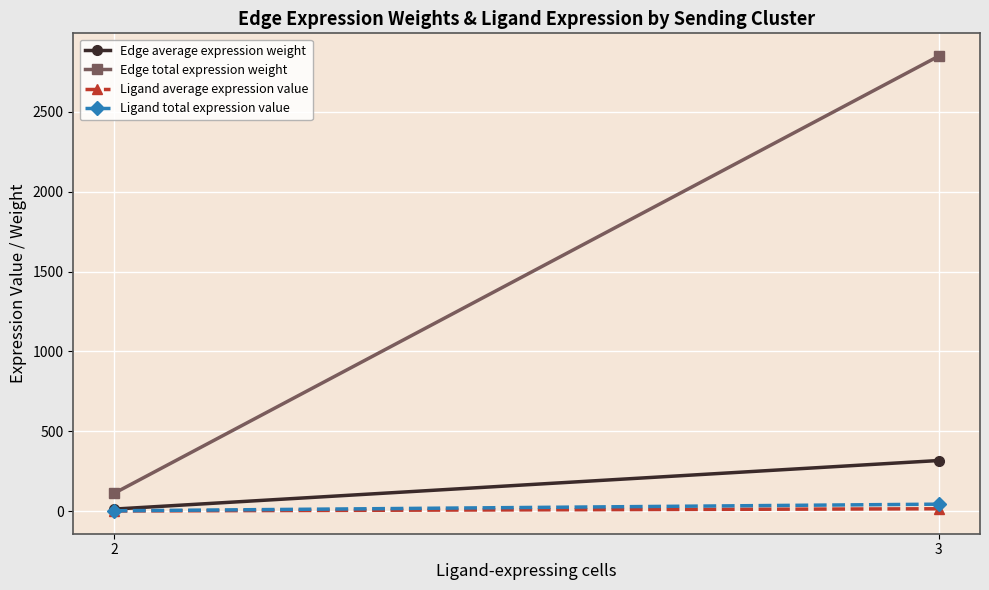

What is the difference between the Edge total expression weight values at 2 and 3?

2736.7